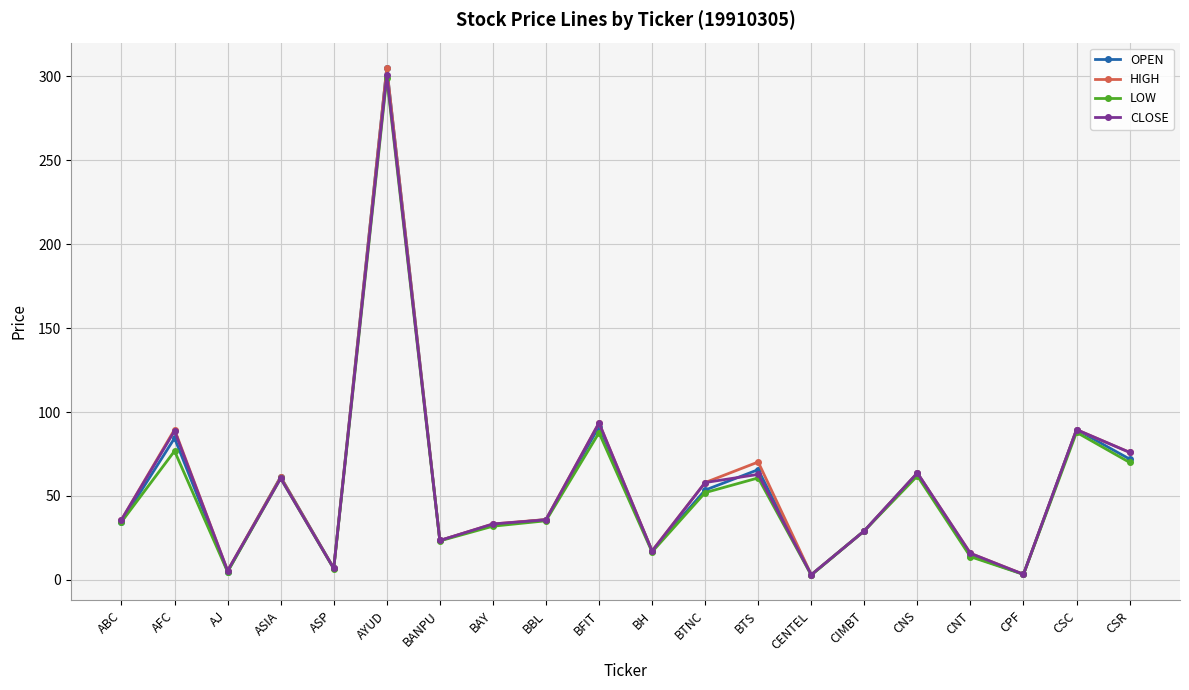

At which category does the chart reach its peak across all series?

AYUD